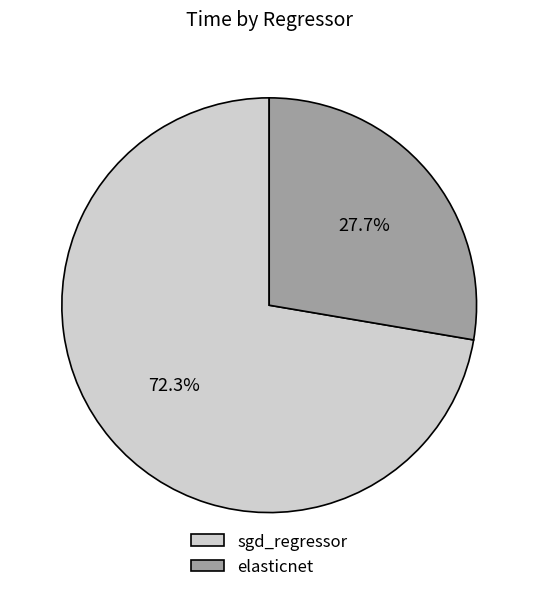

To the nearest percent, what is the combined percentage of elasticnet and sgd_regressor?

100%